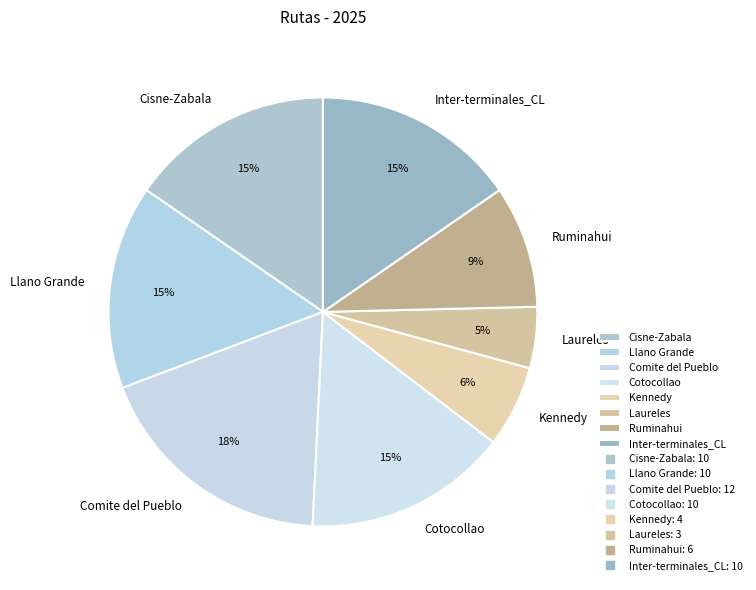

Which slice is the smallest?

Laureles